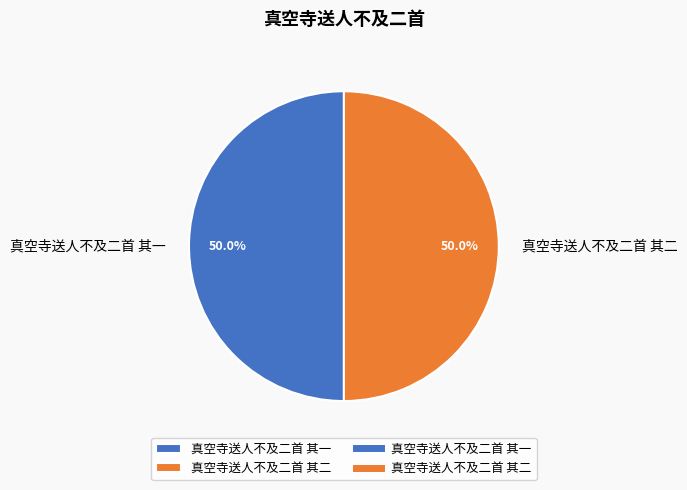

Combined, do 真空寺送人不及二首 其二 and 真空寺送人不及二首 其一 account for over 50%?

Yes